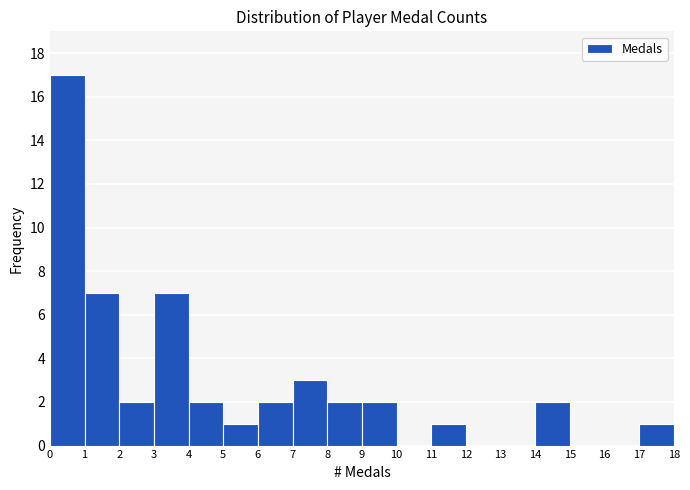

Reading left to right, list every bar in this chart as the range it spans on the x-axis followed by its height. The values are not printed on the chart, so give them approximately, as read against the axis.

0 to 1: 17
1 to 2: 7
2 to 3: 2
3 to 4: 7
4 to 5: 2
5 to 6: 1
6 to 7: 2
7 to 8: 3
8 to 9: 2
9 to 10: 2
10 to 11: 0
11 to 12: 1
12 to 13: 0
13 to 14: 0
14 to 15: 2
15 to 16: 0
16 to 17: 0
17 to 18: 1